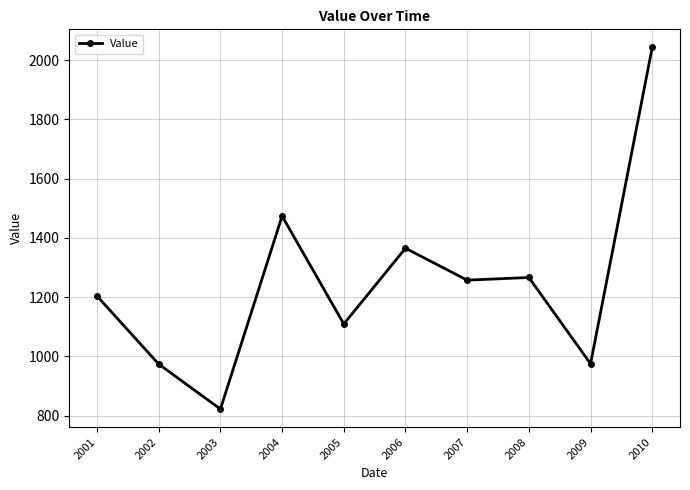

True or false: the data shows 975.1 at 2009.

True